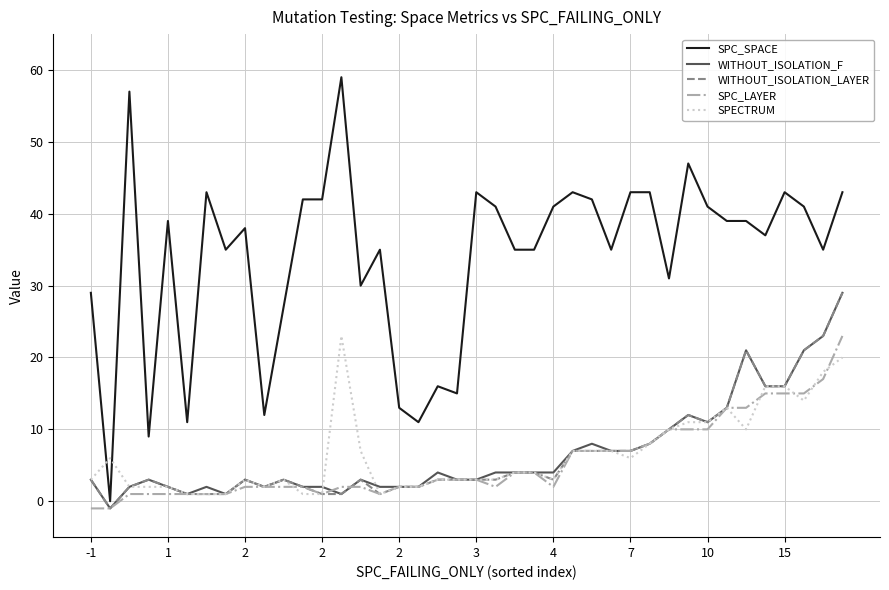

Which series has the largest range (max minus min)?

SPC_SPACE